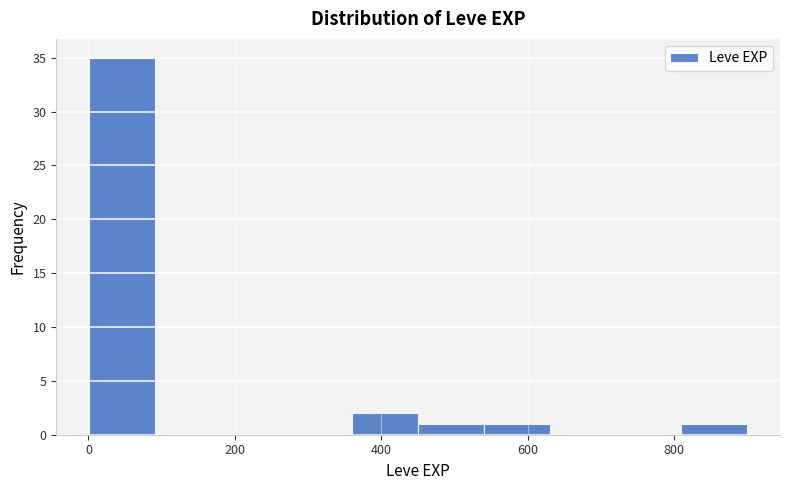

Reading left to right, list every bar in this chart as the range it spans on the x-axis followed by its height. Neither the bar edges nor the heights are printed on the chart, so give them approximately, as read against the axes.

0 to 100: 35
100 to 180: 0
180 to 280: 0
280 to 360: 0
360 to 460: 2
460 to 540: 1
540 to 640: 1
640 to 720: 0
720 to 820: 0
820 to 900: 1